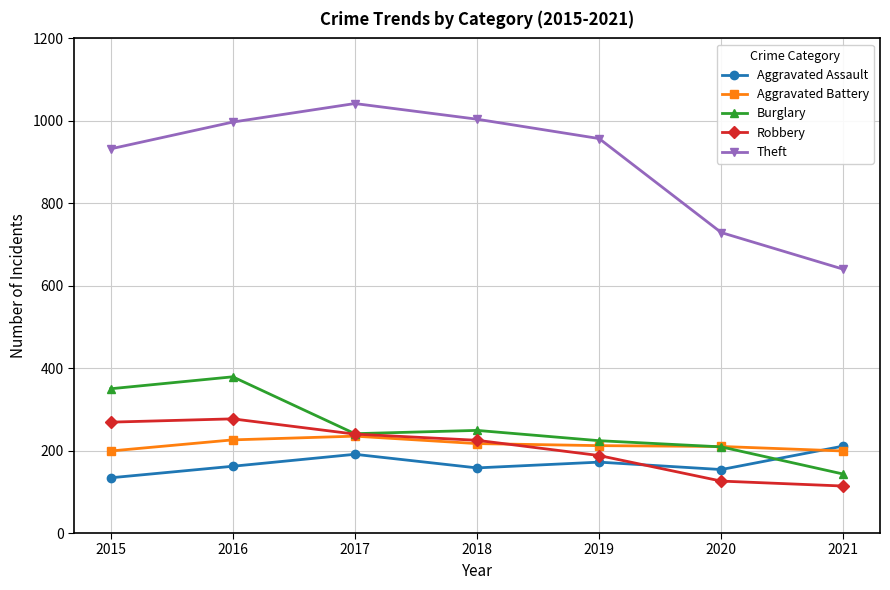

How many lines are shown in the chart?

5